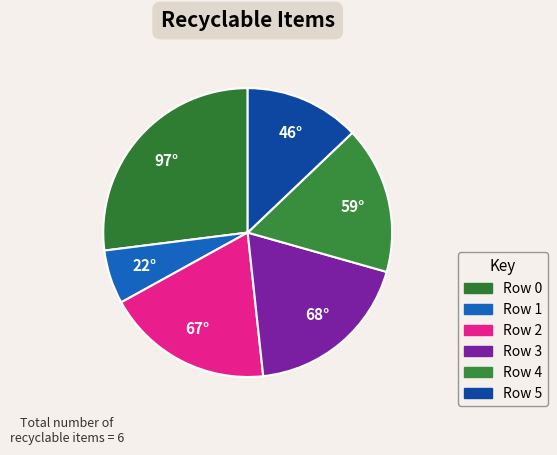

Is the sum of Row 5 and Row 0 greater than half?

No